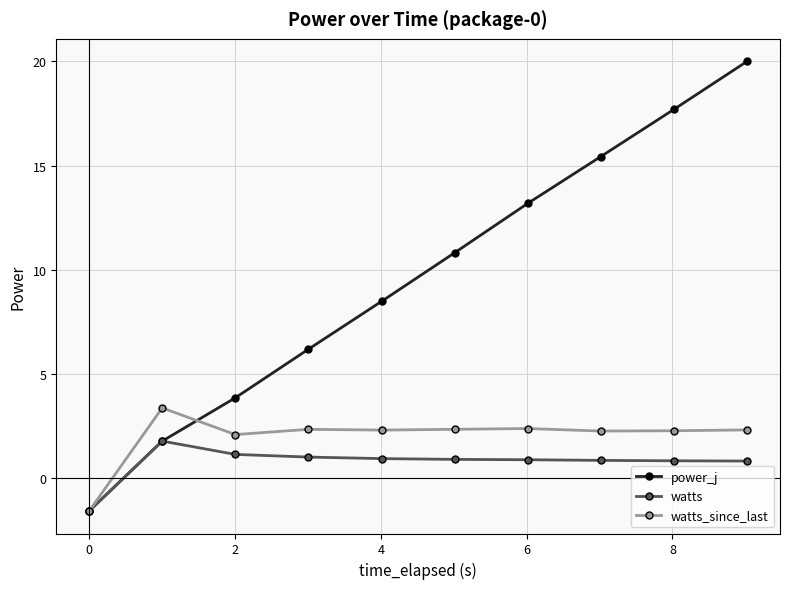

Rank the series by their maximum value, from highest to lowest.

power_j, watts_since_last, watts